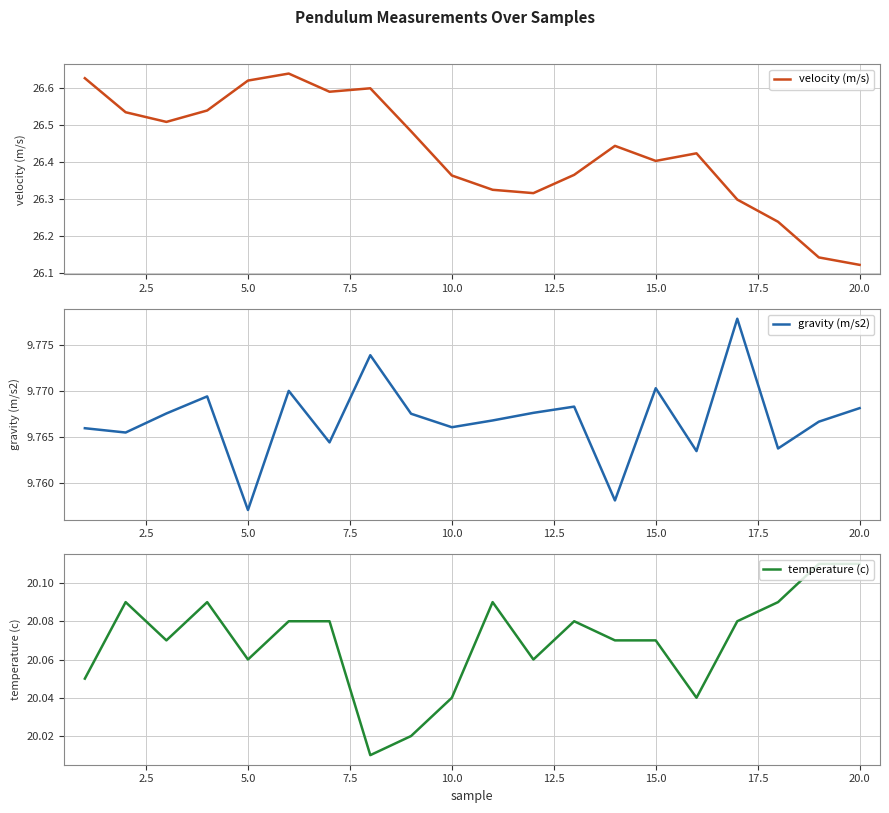

Where is velocity (m/s) nearest to the value 26?

20.0